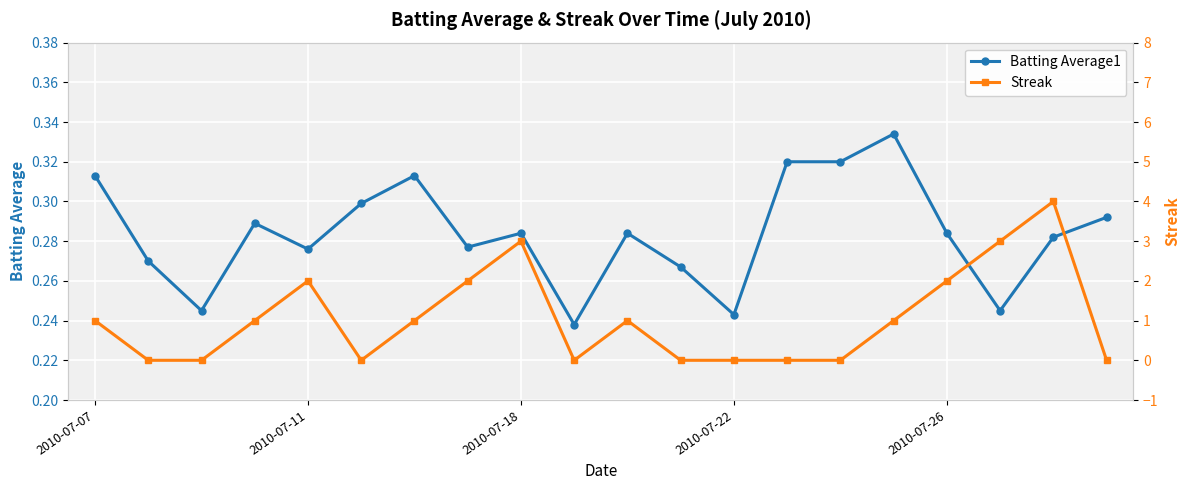

Which series has the largest range (max minus min)?

Streak